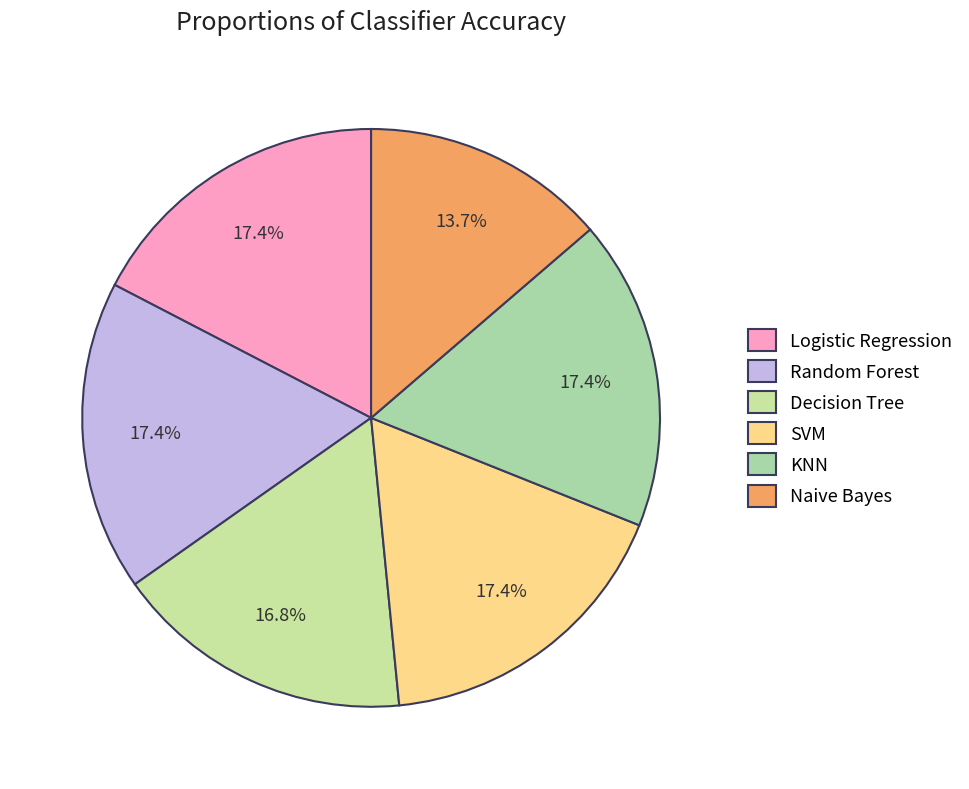

How many slices are in this pie chart?

6